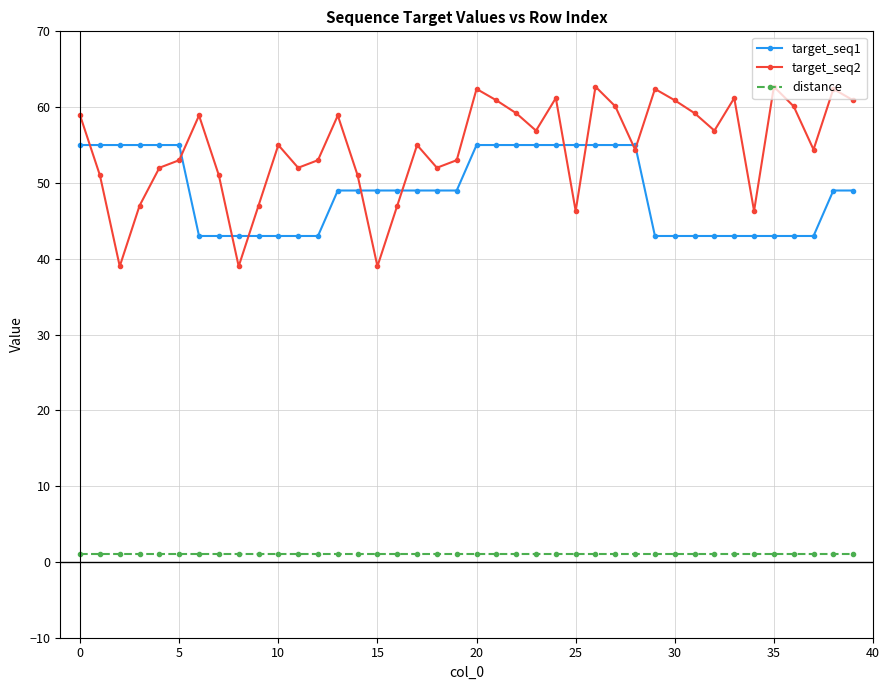

Which series has the widest spread of values?

target_seq2